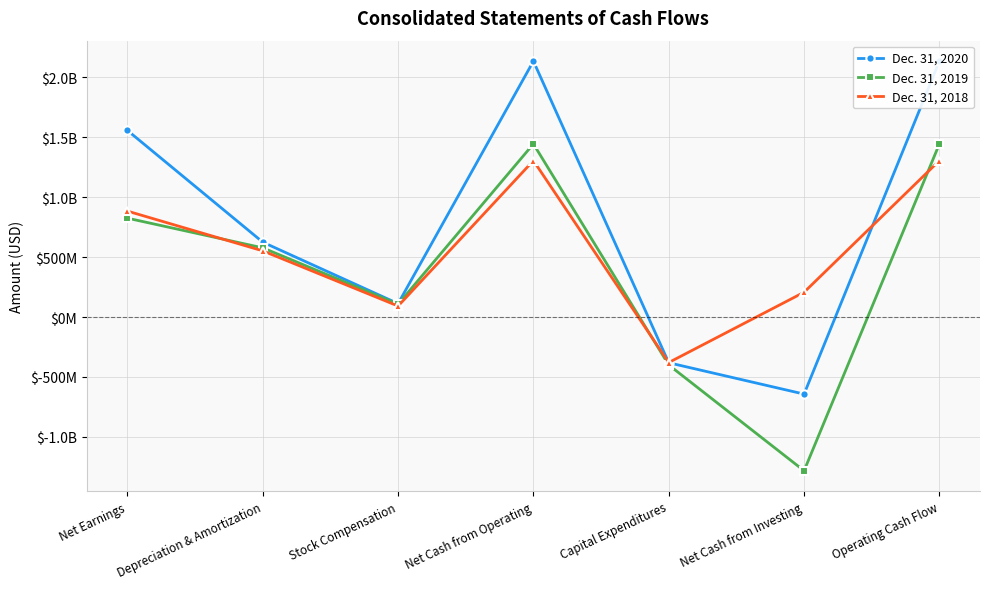

Between Net Cash from Investing and Net Cash from Operating, which is larger?

Net Cash from Operating